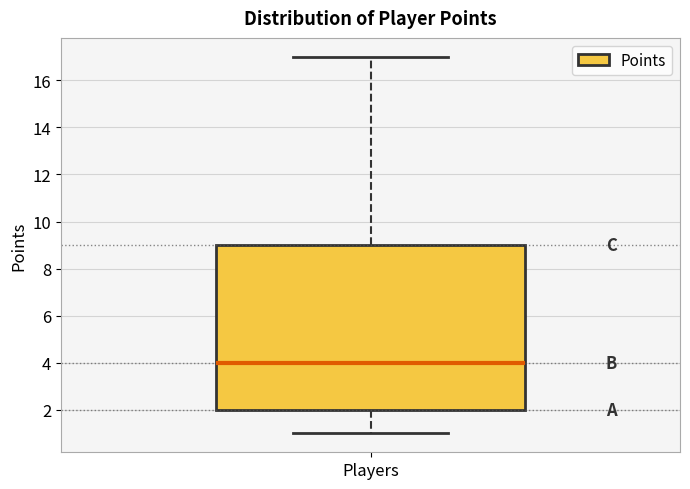

Read this box plot against the y-axis: the position of the median line, the range covered by the box, and the ends of both whiskers. The values are not printed on the chart, so give them approximately, as read against the axis.

median 4, box 2 to 9, whiskers 1 to 17